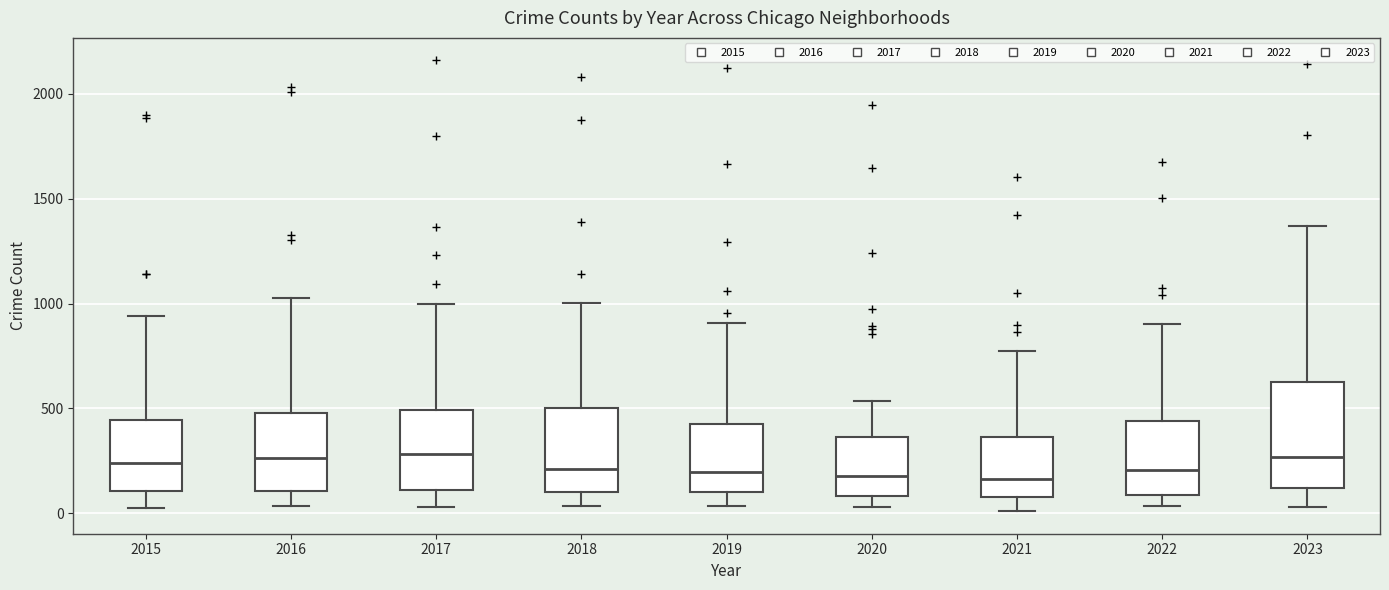

Which box is the tallest, from its lower edge to its upper edge?

2023